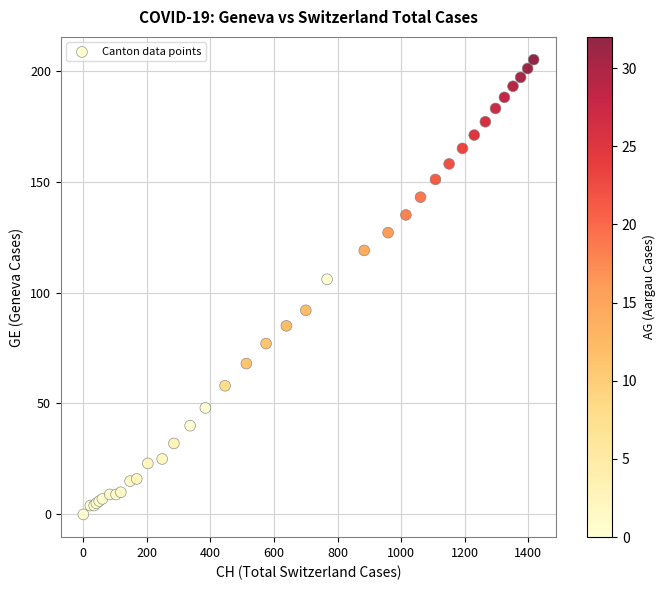

What Y value in the scatter plot is closest to 102?

106